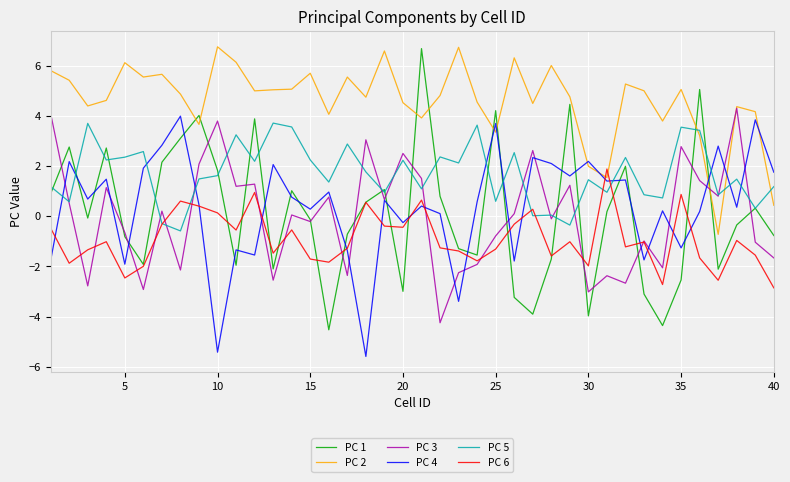

After their last crossing, which series has the higher values: PC 6 or PC 1?

PC 1